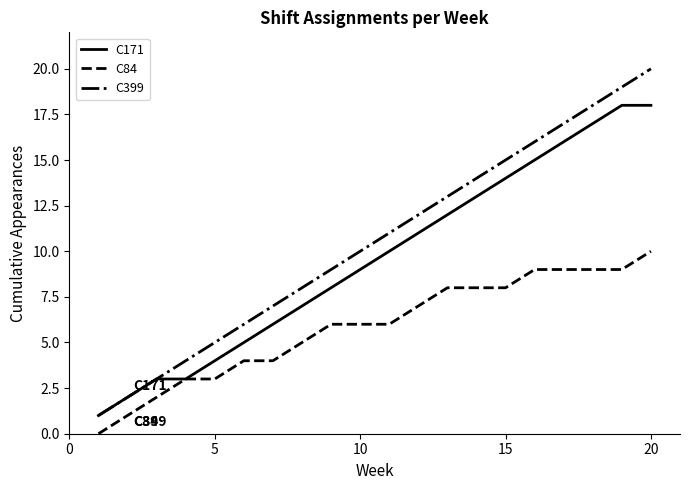

True or false: C399 has more than 1 points higher than both neighbors.

False